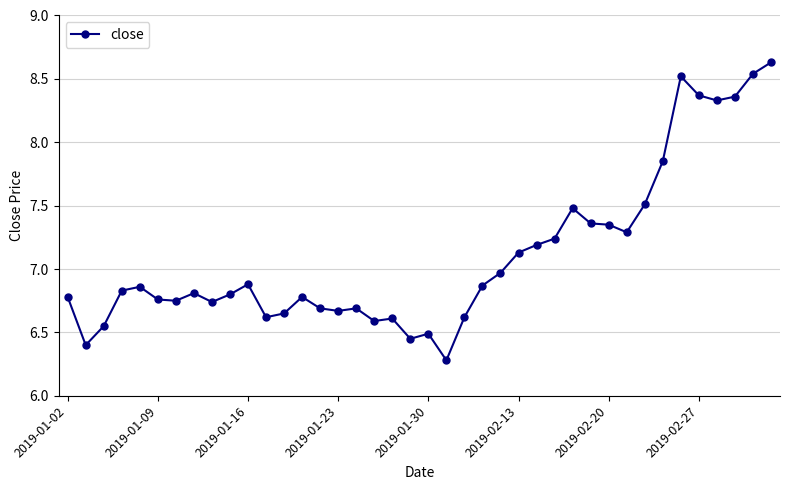

What is the sum of all values?

284.3